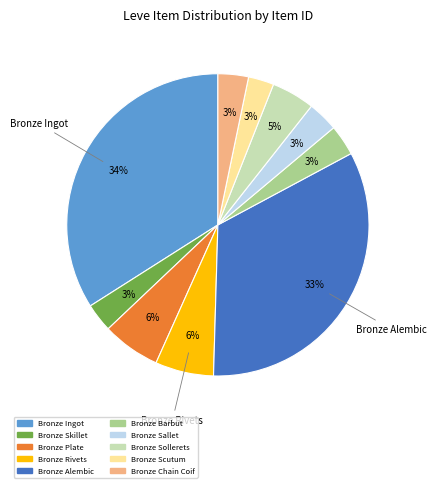

True or false: Bronze Alembic accounts for 33% of the total.

True